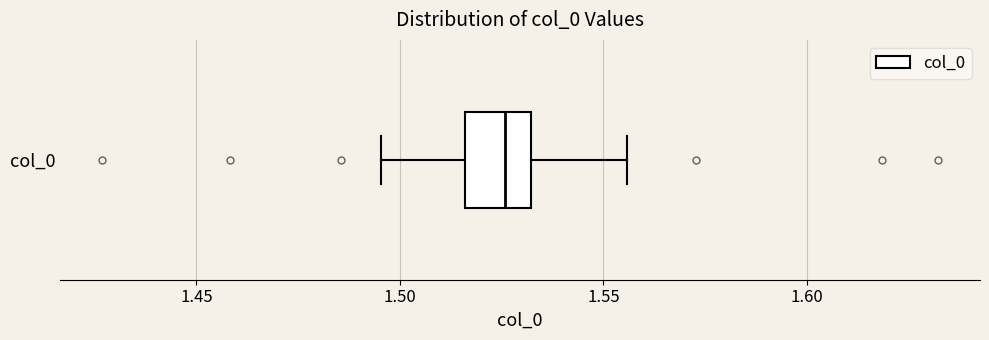

Transcribe this box plot: give where the median line is, the range the box spans, and where the two whiskers end, as read against the x-axis. The values are not printed on the chart, so give them approximately, as read against the axis.

median 1.525, box 1.515 to 1.530, whiskers 1.495 to 1.555